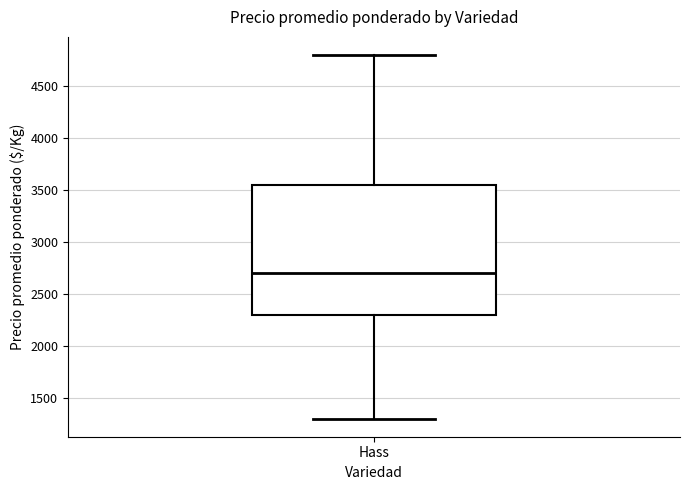

Where does the lower whisker of the box for Hass end on the y-axis? The values are not printed on the chart, so give them approximately, as read against the axis.

1300